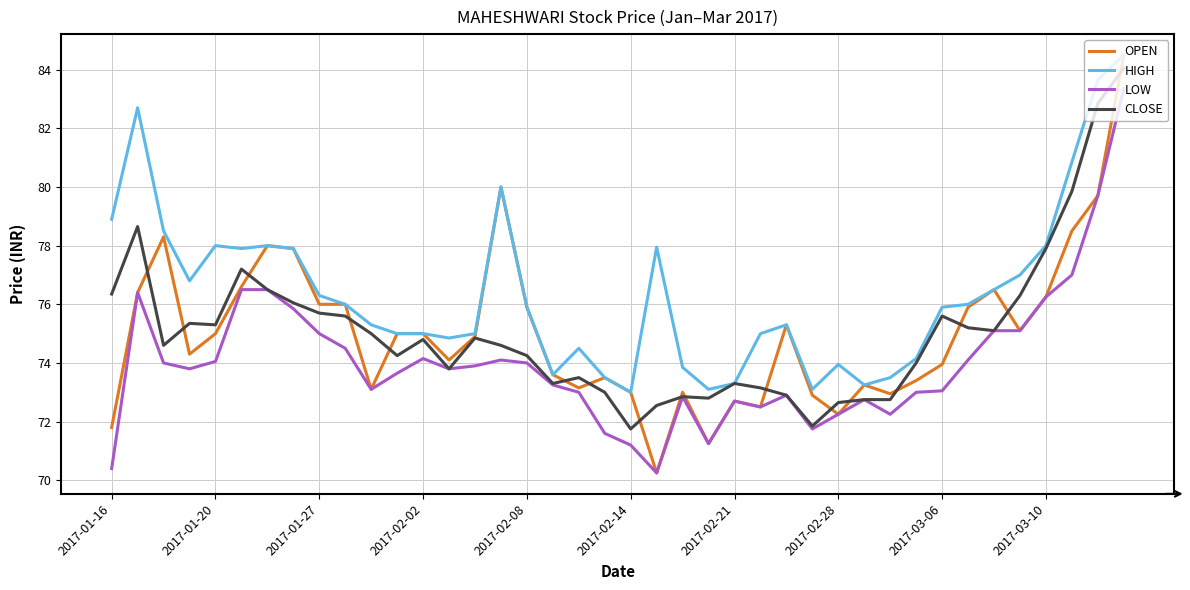

What are all the series names shown in the legend?

OPEN, HIGH, LOW, CLOSE